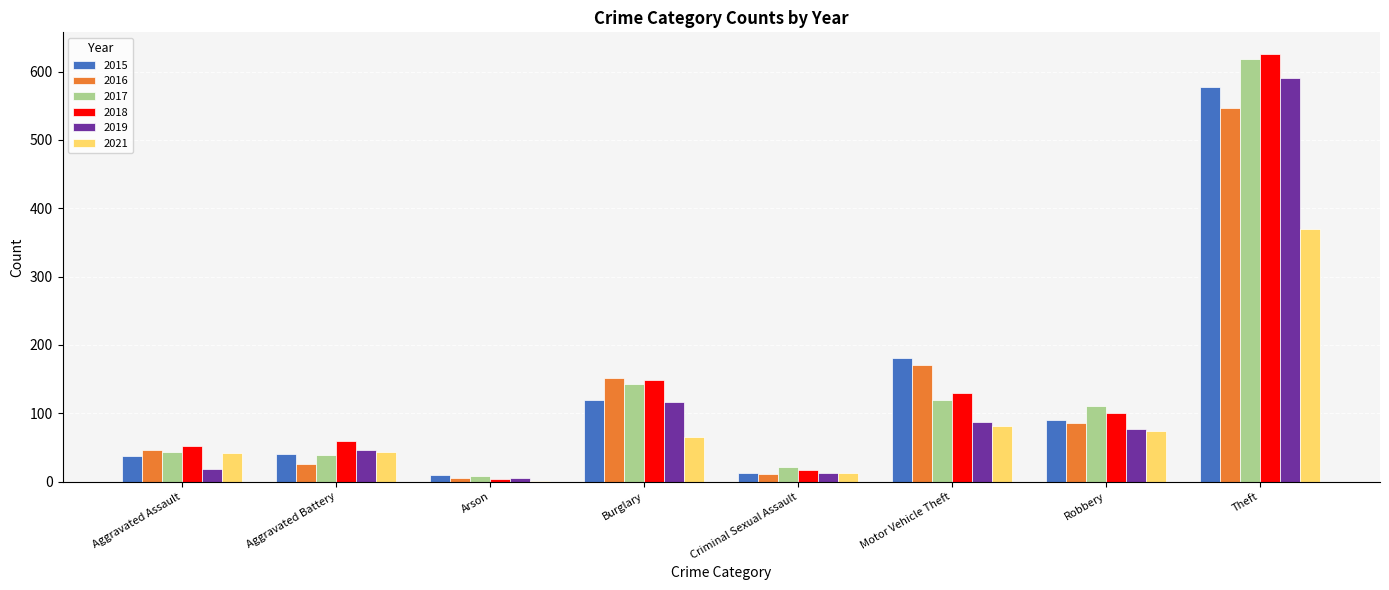

Which category has the highest value across all series?

Theft